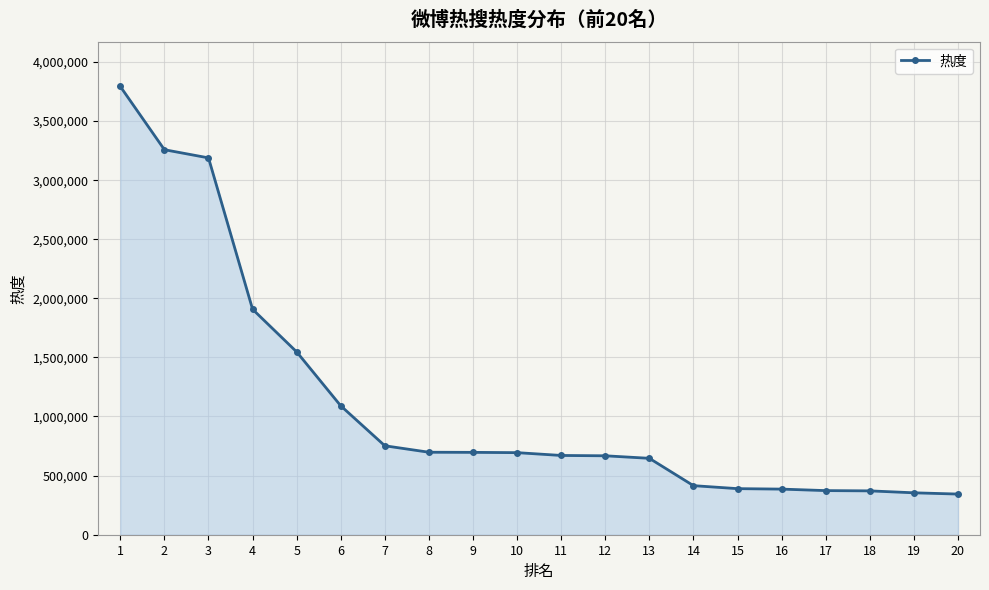

What is the average value?

1111327